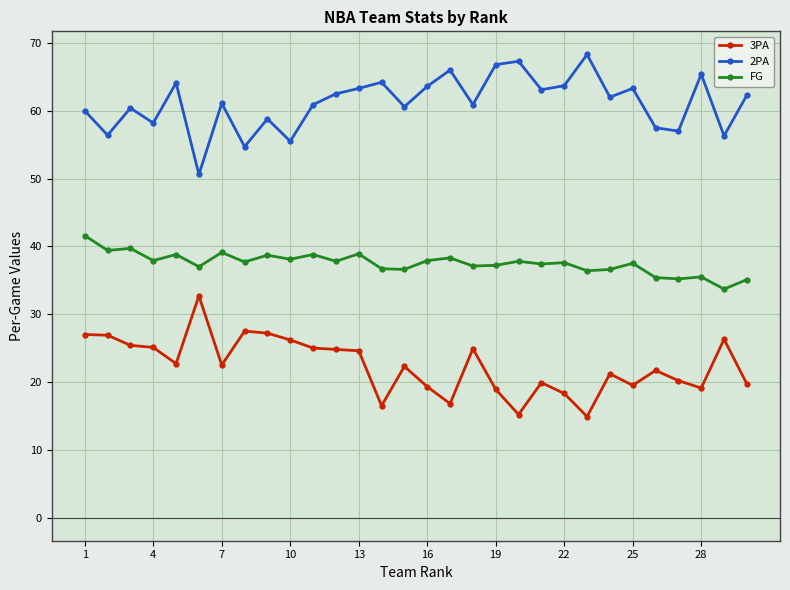

True or false: 3PA and FG cross at least once.

False